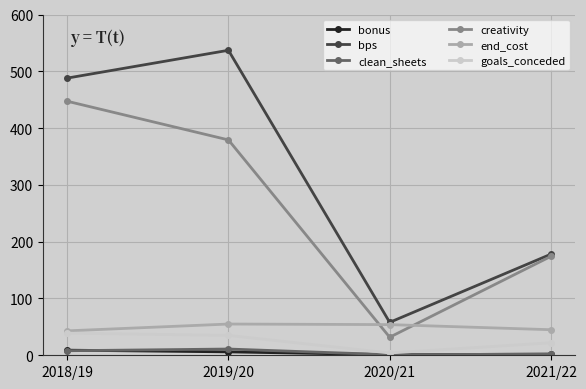

Which series has the largest total across all categories?

bps